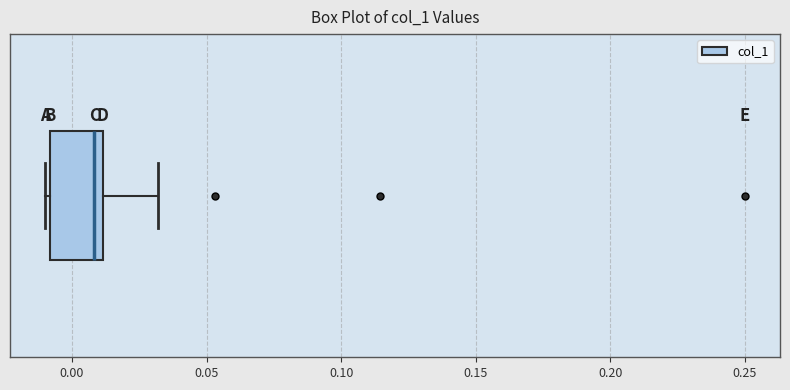

Where is the left edge of the box on the x-axis? The values are not printed on the chart, so give them approximately, as read against the axis.

-0.01